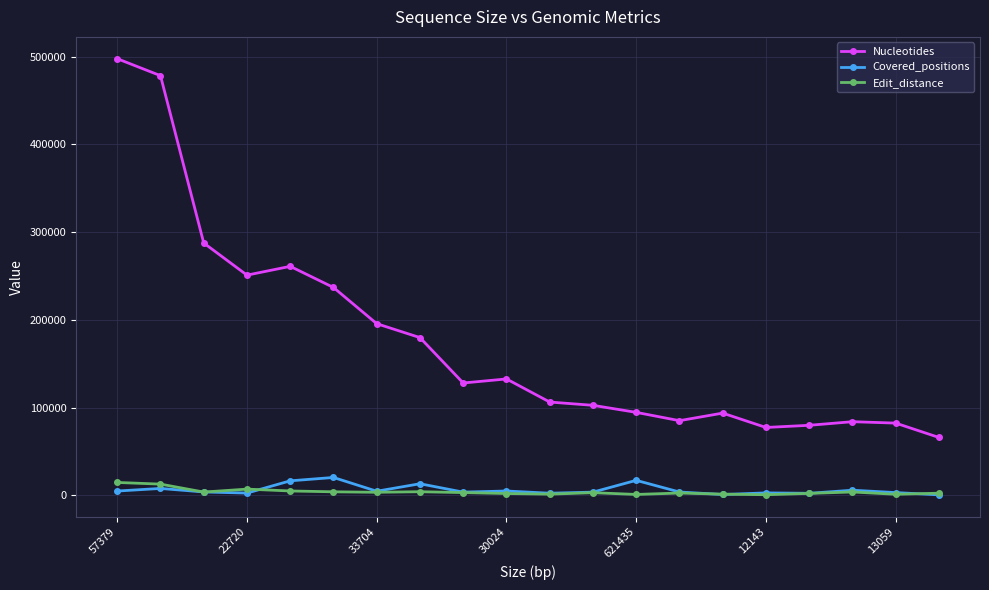

What is the value of the Covered_positions point at the 3rd from the left?

3866